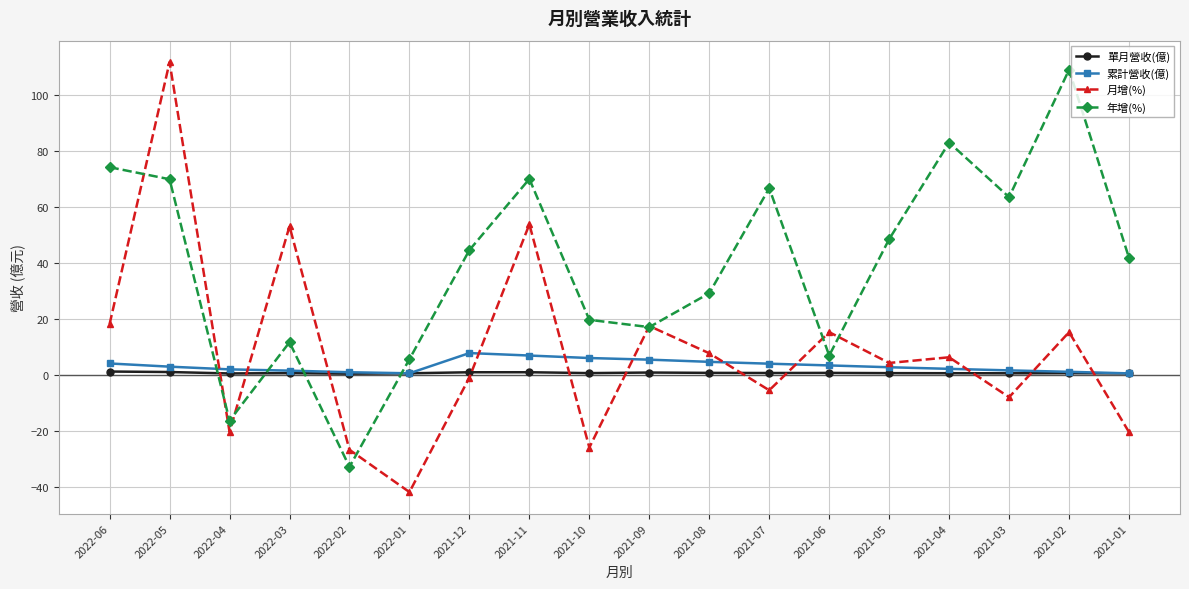

Is the value of 年增(%) at 2022-05 greater than the value of 單月營收(億) at 2022-02?

Yes